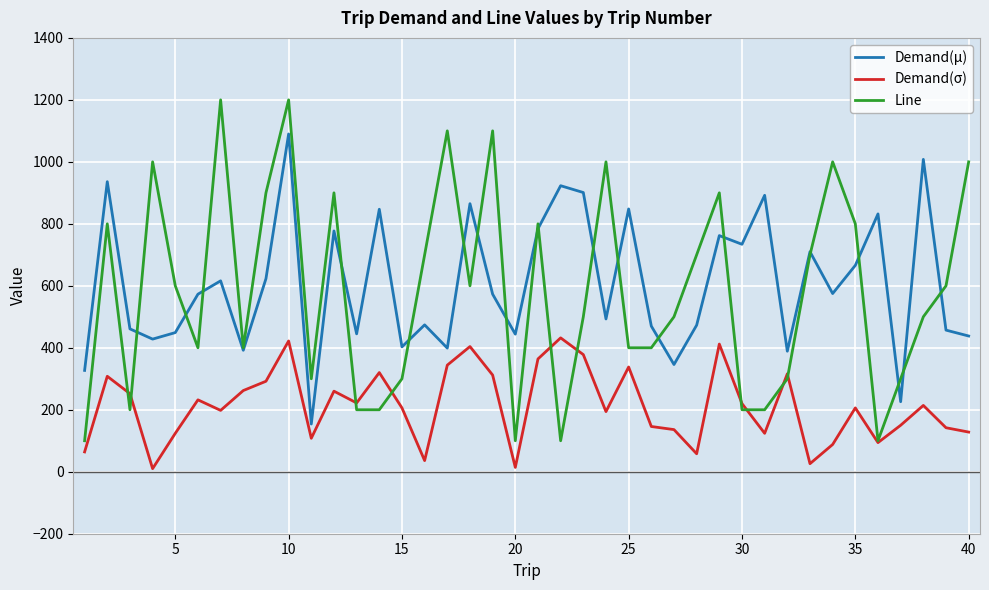

What is the average value of the Demand(σ) series?

214